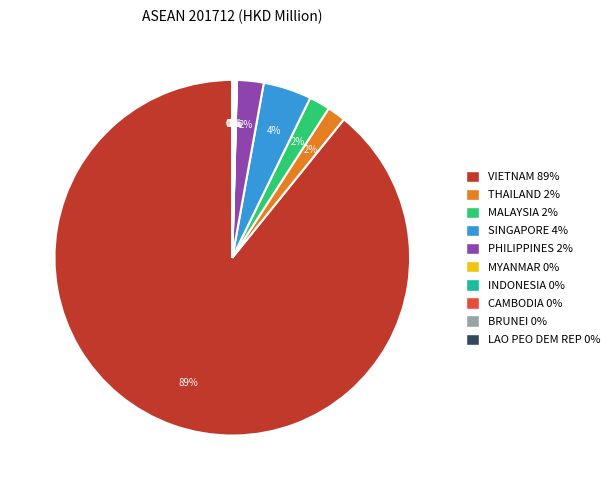

Does VIETNAM 89% account for over 50% of the chart?

Yes